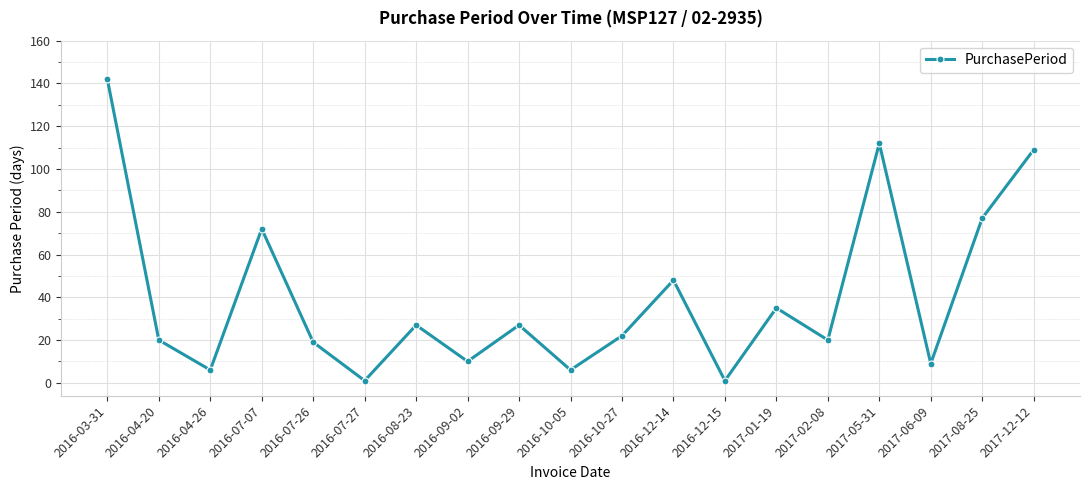

Which label corresponds to the largest value in the chart?

2016-03-31